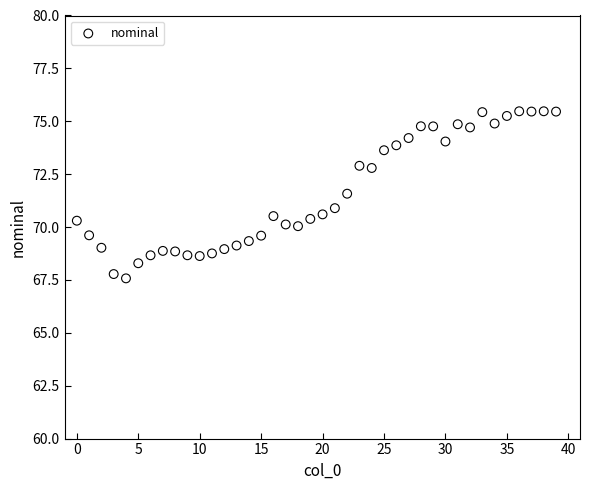

What is the range of Y values (max minus min)?

7.9